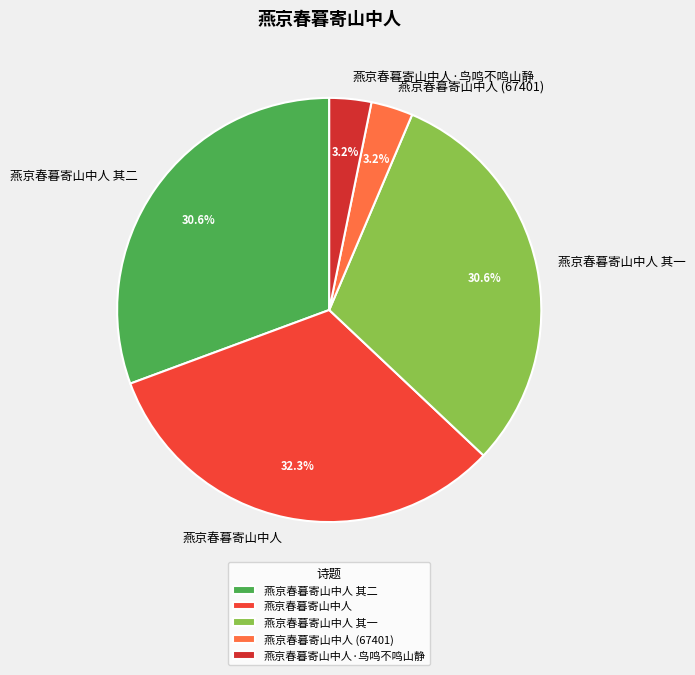

The 燕京春暮寄山中人·鸟鸣不鸣山静 slice represents 3% of the pie. True or false?

True